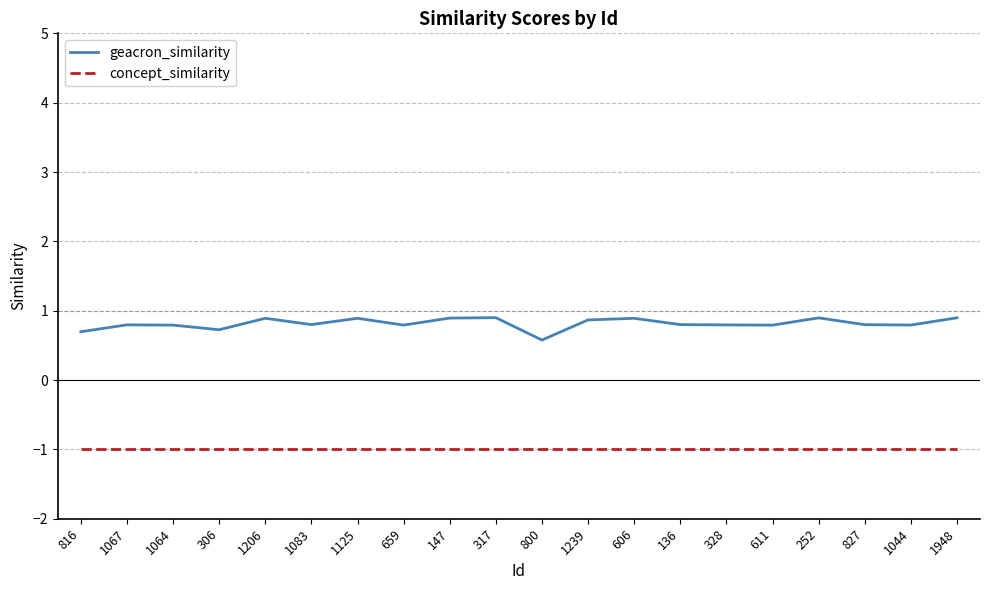

What position from the left is 800?

11